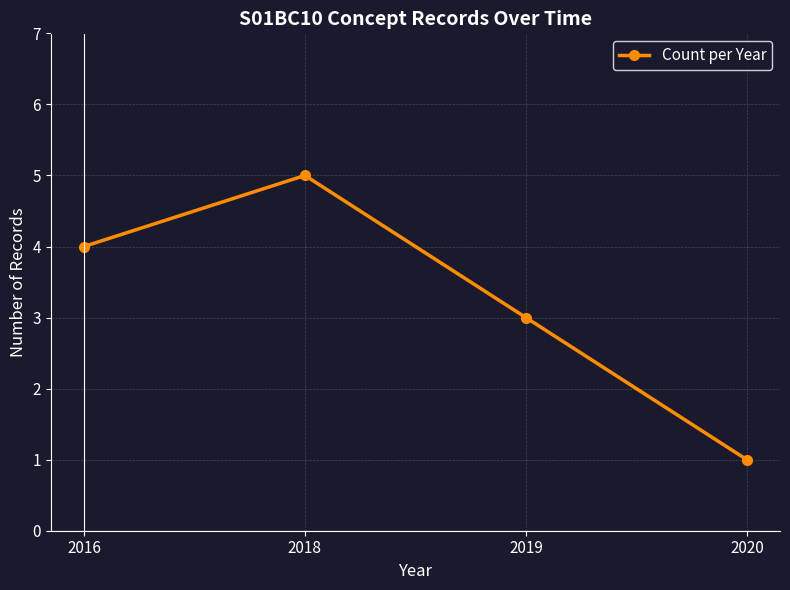

Reading right to left, list all the values displayed in this chart.

1	3	5	4